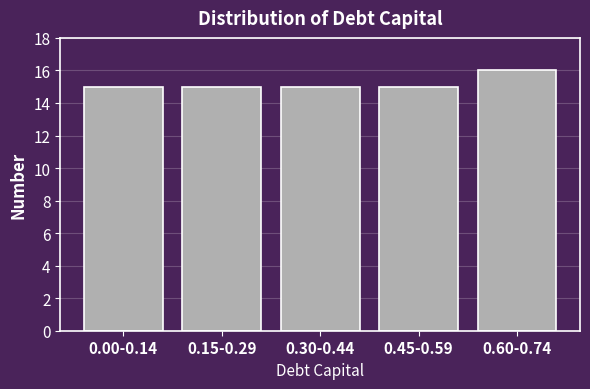

Reading left to right, transcribe all the data shown in this chart.

0.00-0.14=15	0.15-0.29=15	0.30-0.44=15	0.45-0.59=15	0.60-0.74=16